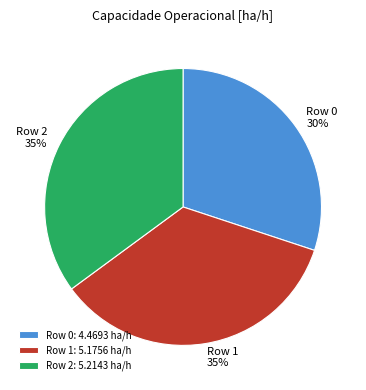

Which slice is the smallest?

Row 0